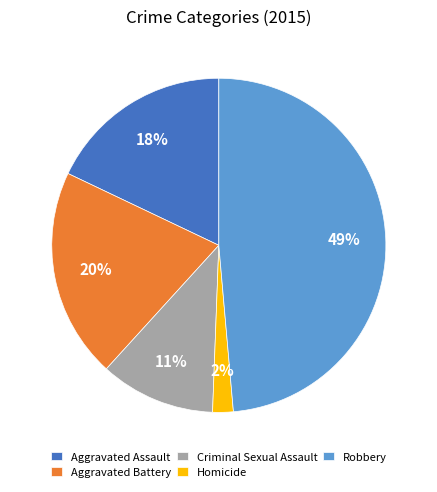

Is there a majority slice in this chart?

No